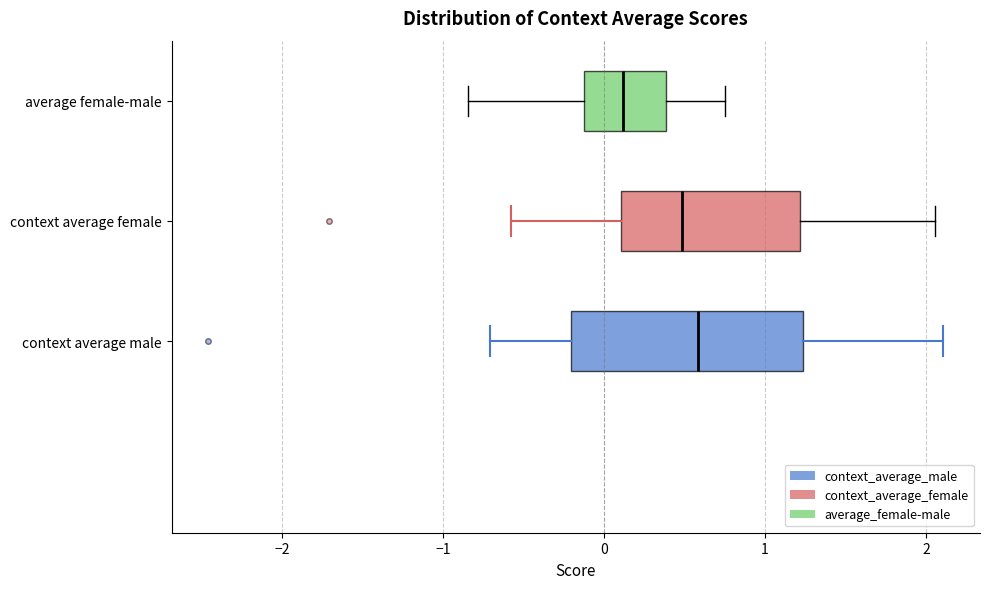

Which box's median line is the furthest to the left?

average female-male